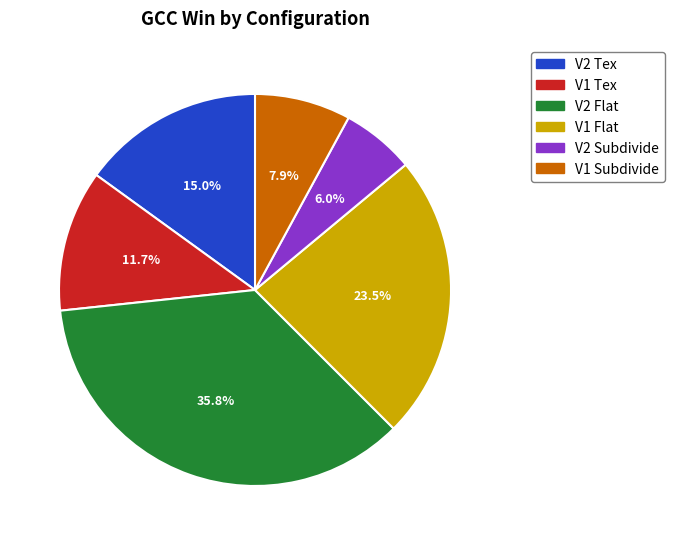

To the nearest percent, what portion does V1 Tex represent?

12%